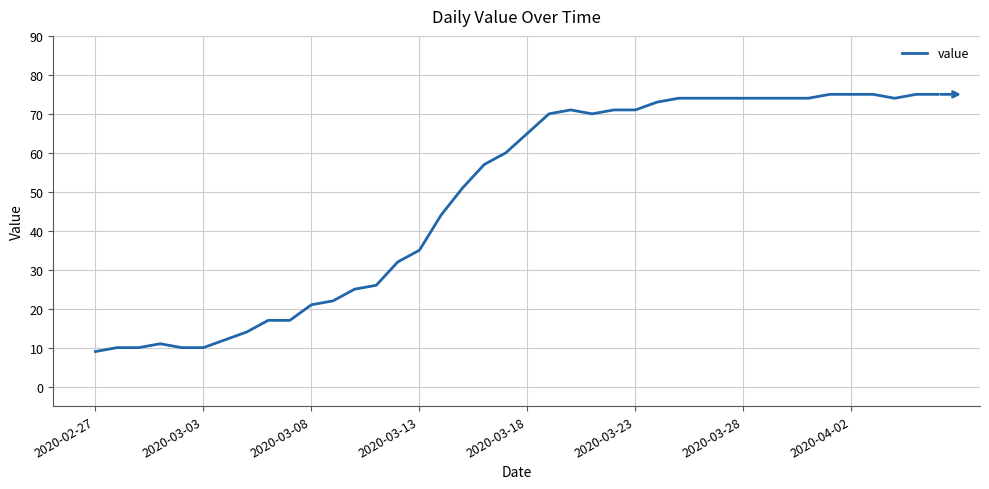

What is the maximum value shown in the chart?

75